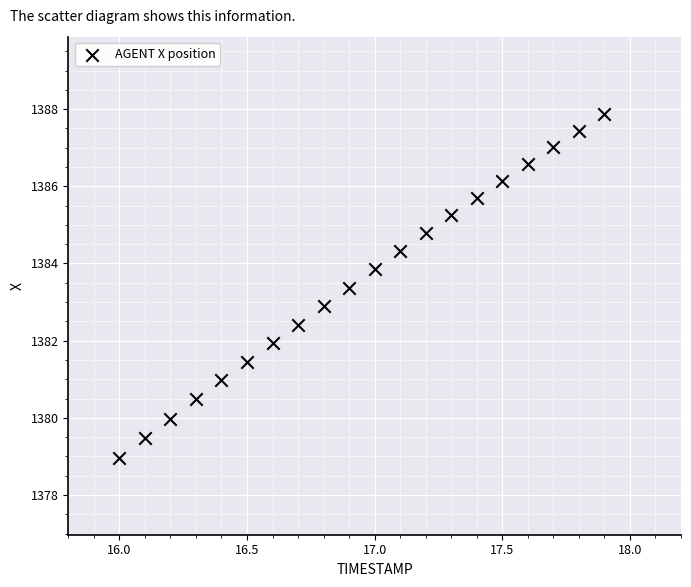

What is the range of X values (max minus min)?

1.9